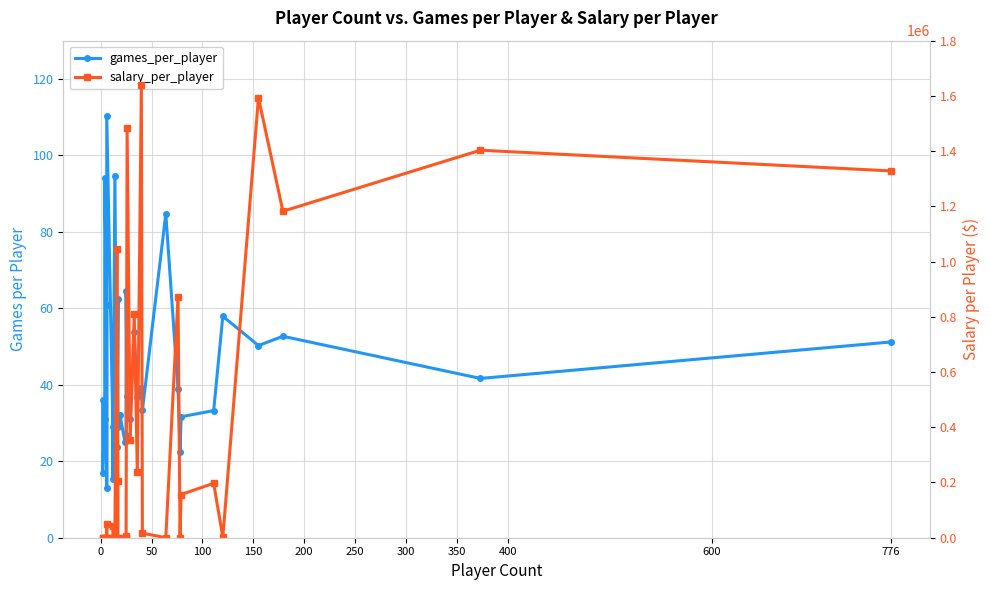

What is the difference between the maximum and minimum values in the games_per_player series?

97.3